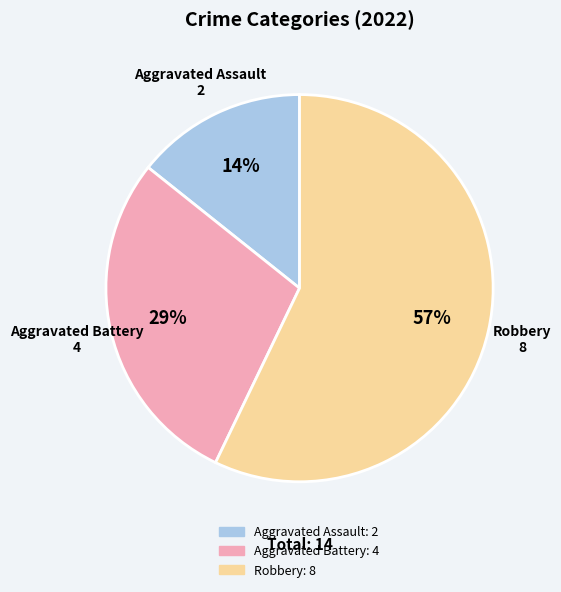

Count the number of slices in the pie.

3